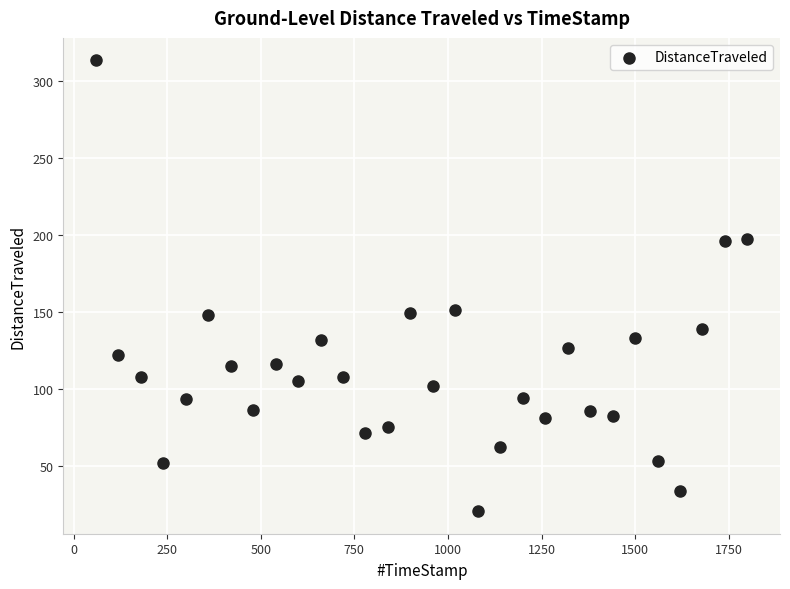

What is the range of Y values (max minus min)?

292.9